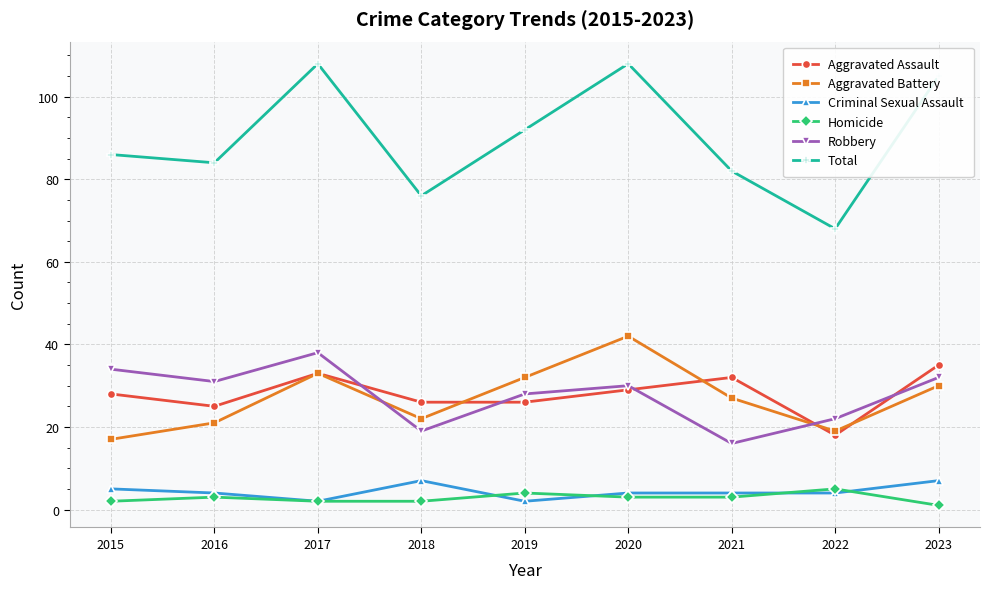

How many interior local valleys does the Aggravated Battery series have?

2